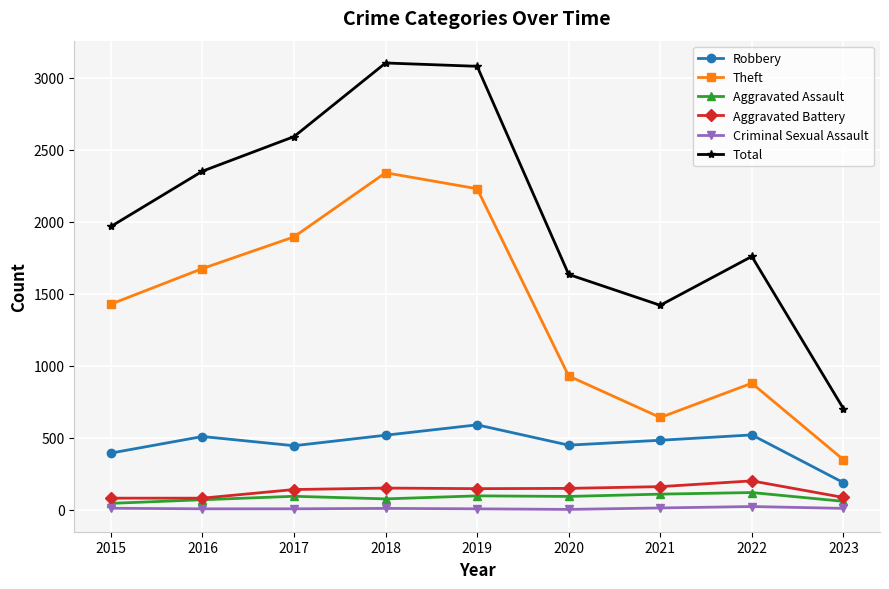

List the series in order of their peak value, highest first.

Total, Theft, Robbery, Aggravated Battery, Aggravated Assault, Criminal Sexual Assault